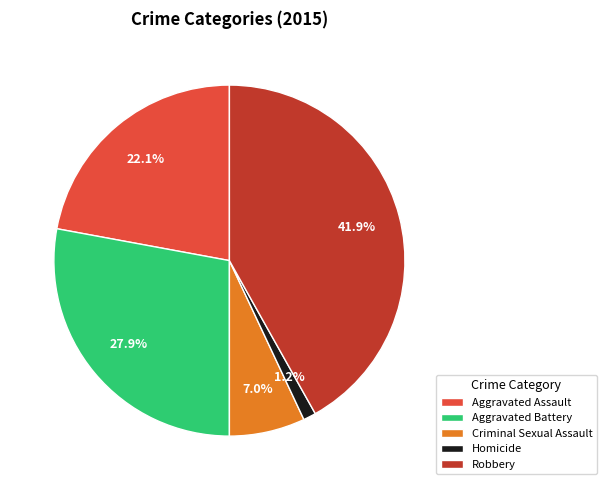

Is there a majority slice in this chart?

No